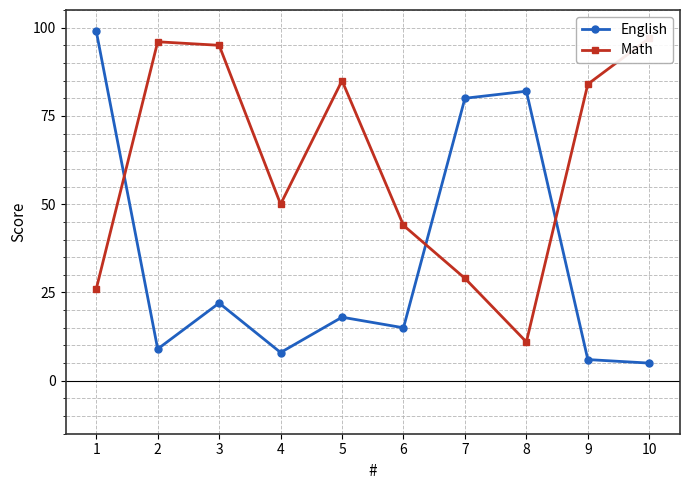

Where does the English series first go above 18?

1